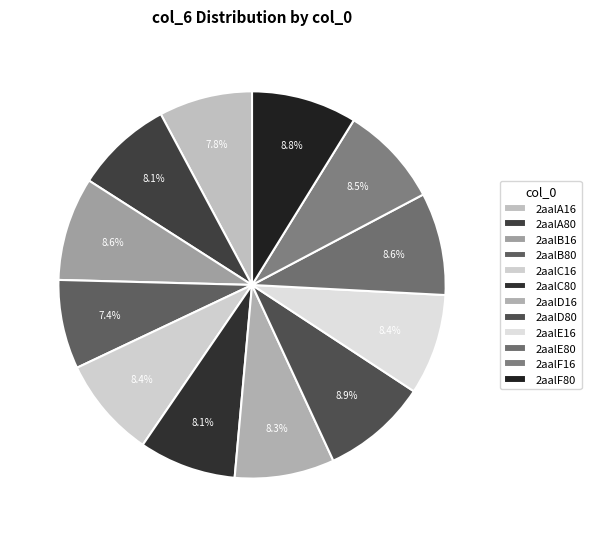

To the nearest percent, what portion does 2aalD80 represent?

9%